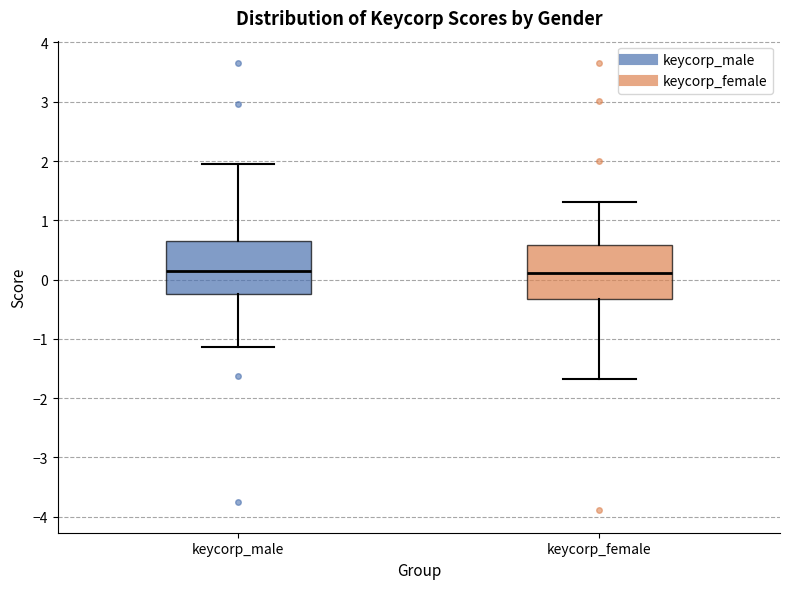

Where is the lower edge of the box for keycorp_male on the y-axis? The values are not printed on the chart, so give them approximately, as read against the axis.

-0.2